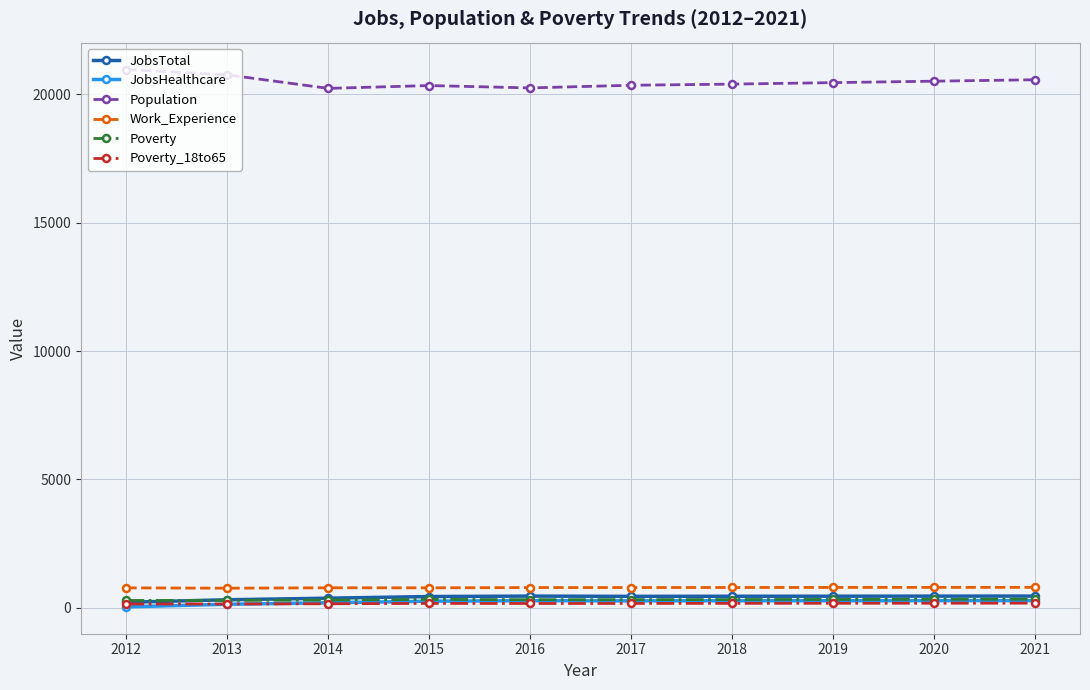

Which series has the largest total across all categories?

Population